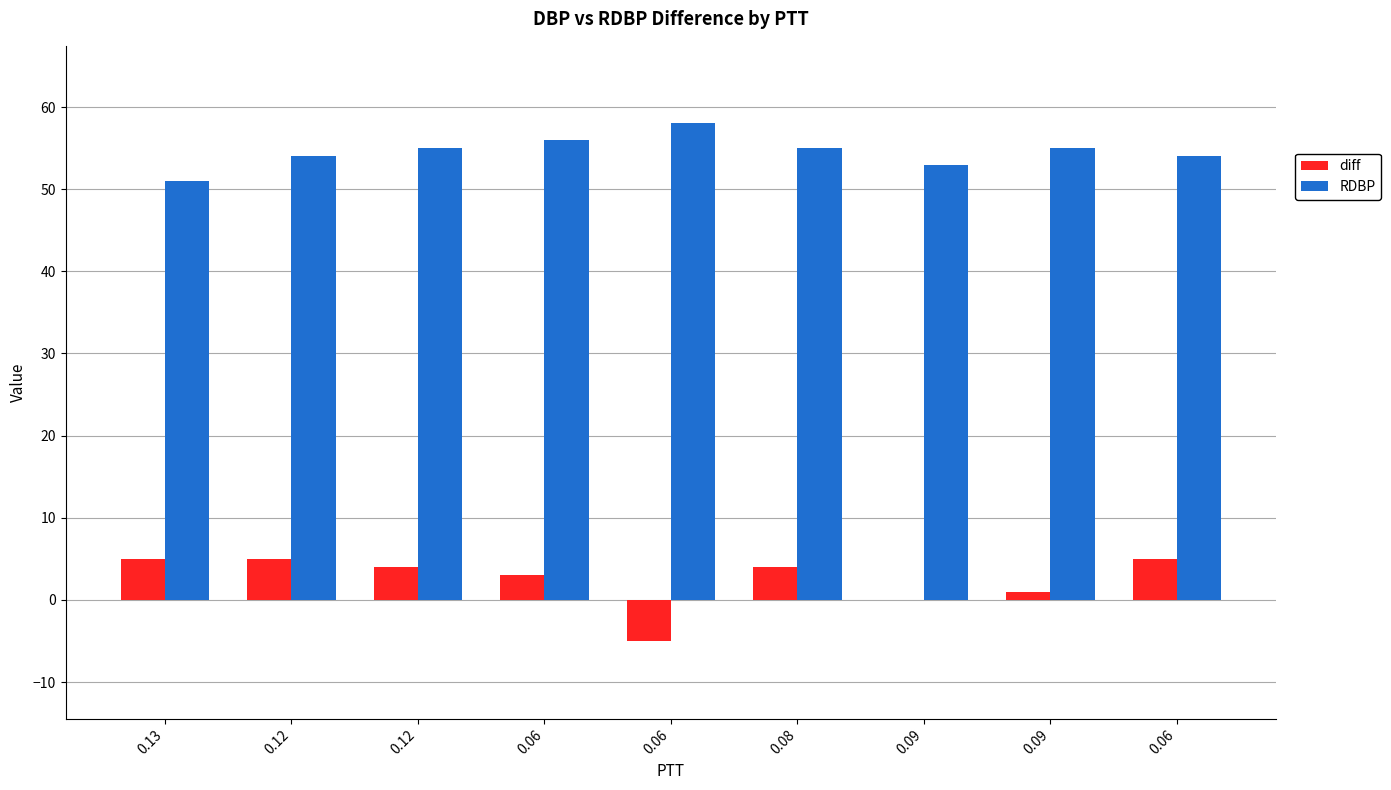

How many series are shown in this chart?

2